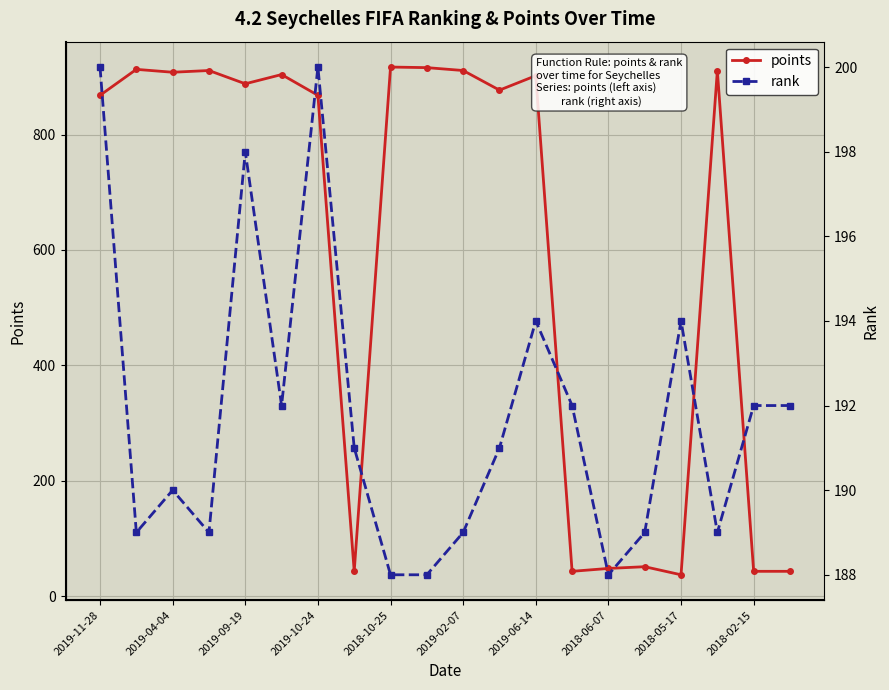

What is the minimum value for points?

37